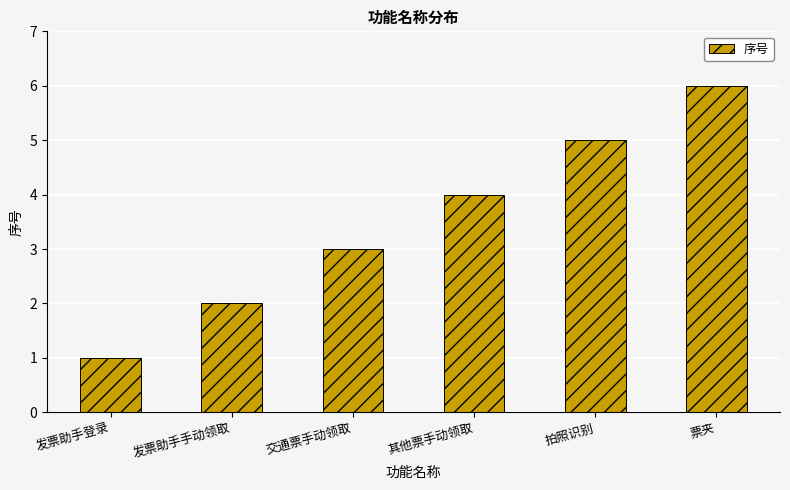

Approximately how many times larger is the value at 其他票手动领取 compared to 票夹?

0.7